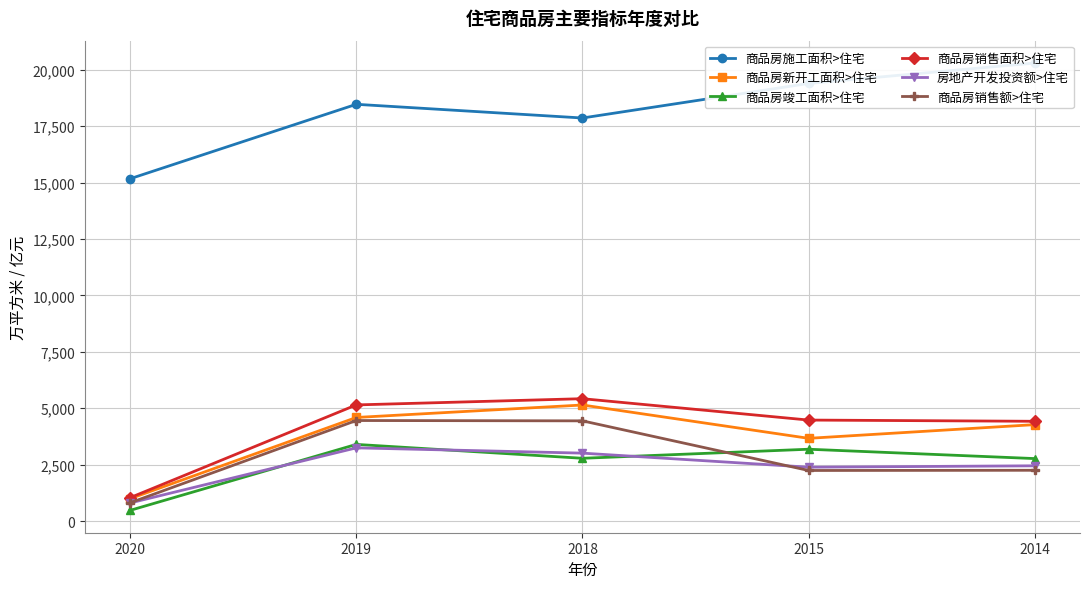

What is the maximum value for 房地产开发投资额>住宅?

3246.8